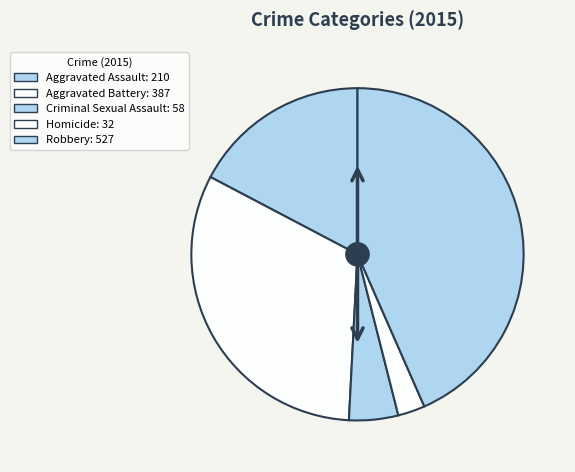

Which slice is the largest?

Robbery